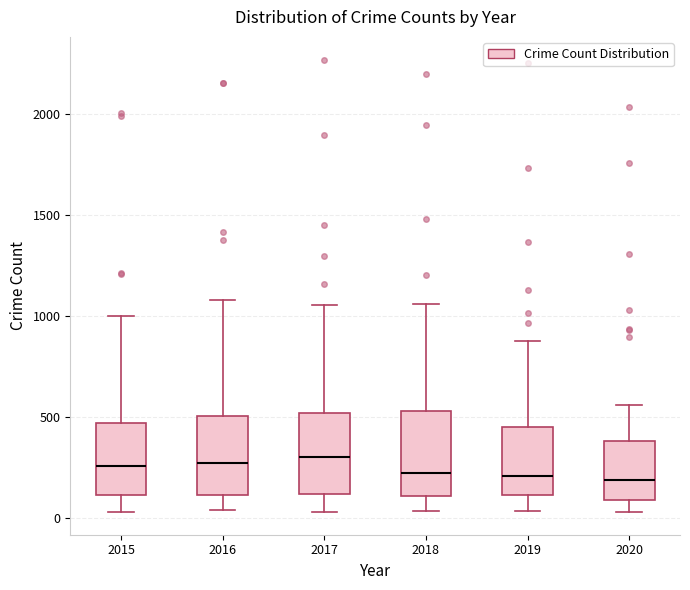

Reading left to right, transcribe this box plot: for each box, give where its median line is, the range the box spans, and where its two whiskers end, as read against the y-axis. The values are not printed on the chart, so give them approximately, as read against the axis.

2015: median 250, box 100 to 450, whiskers 50 to 1000
2016: median 250, box 100 to 500, whiskers 50 to 1100
2017: median 300, box 100 to 500, whiskers 50 to 1050
2018: median 200, box 100 to 550, whiskers 50 to 1050
2019: median 200, box 100 to 450, whiskers 50 to 900
2020: median 200, box 100 to 400, whiskers 50 to 550